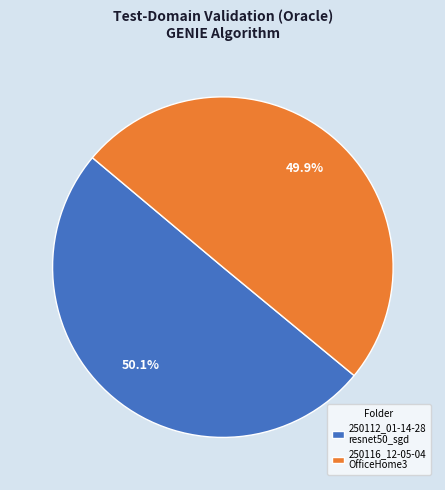

Does any single category account for the majority?

Yes